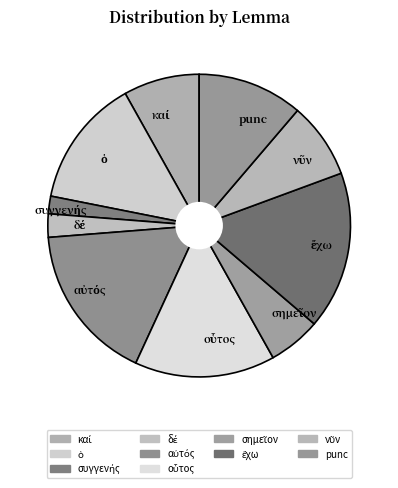

Is there any slice that represents more than half of the pie?

No